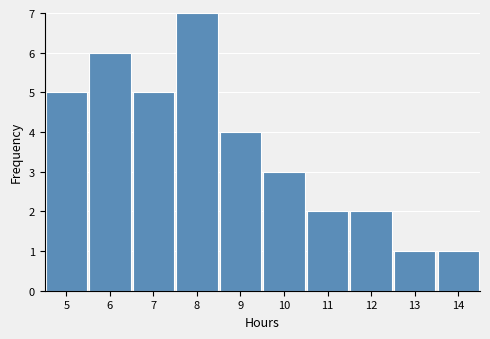

Reading left to right, transcribe all the data shown in this chart.

5	6	5	7	4	3	2	2	1	1